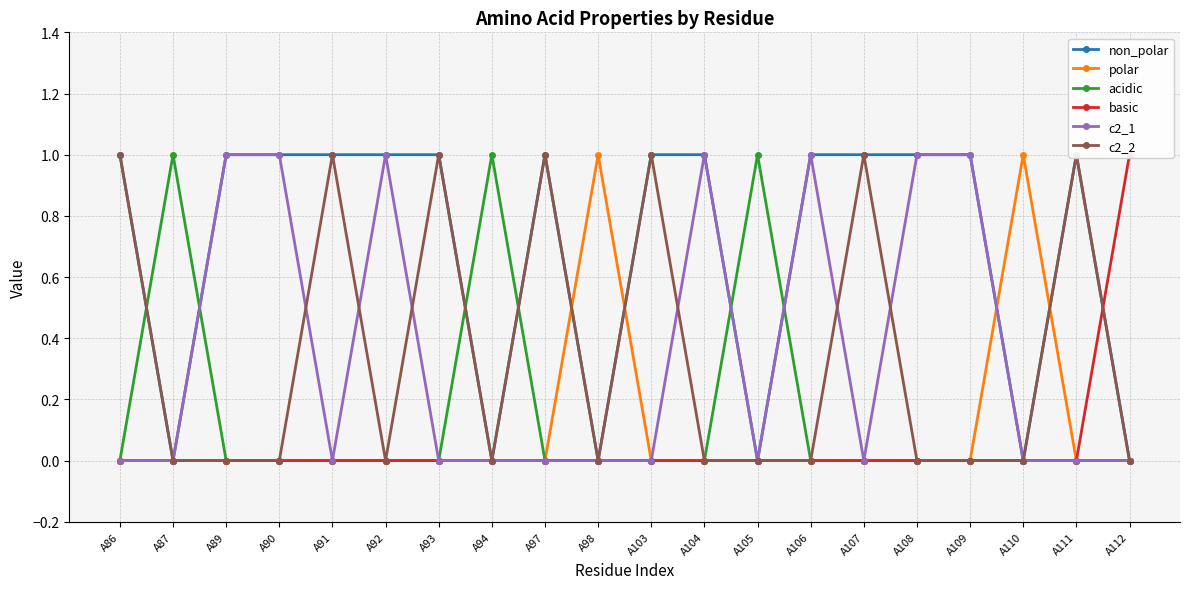

Between A107 and A110, which series saw the biggest shift?

non_polar